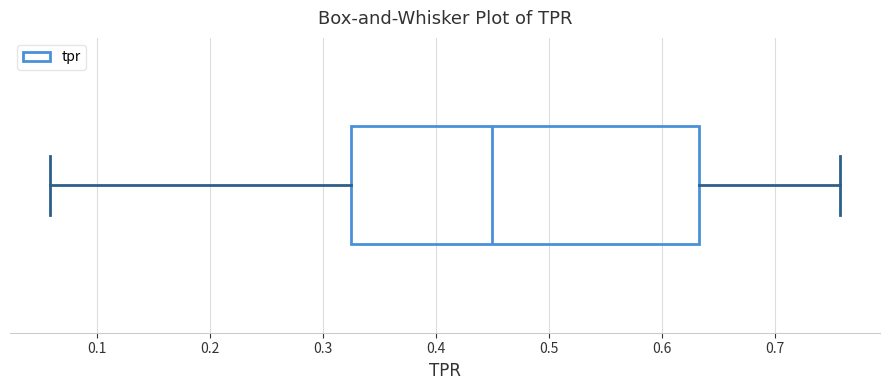

Read this box plot against the x-axis: the position of the median line, the range covered by the box, and the ends of both whiskers. The values are not printed on the chart, so give them approximately, as read against the axis.

median 0.45, box 0.33 to 0.63, whiskers 0.06 to 0.76